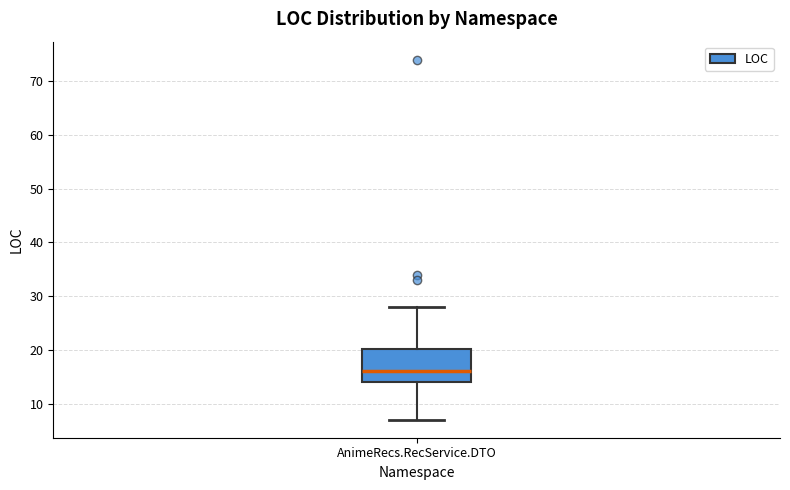

Where does the lower whisker of the box for AnimeRecs.RecService.DTO end on the y-axis? The values are not printed on the chart, so give them approximately, as read against the axis.

7